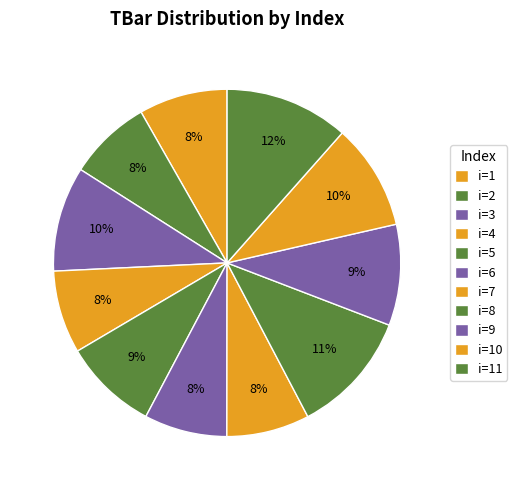

How many segments does this pie chart have?

11